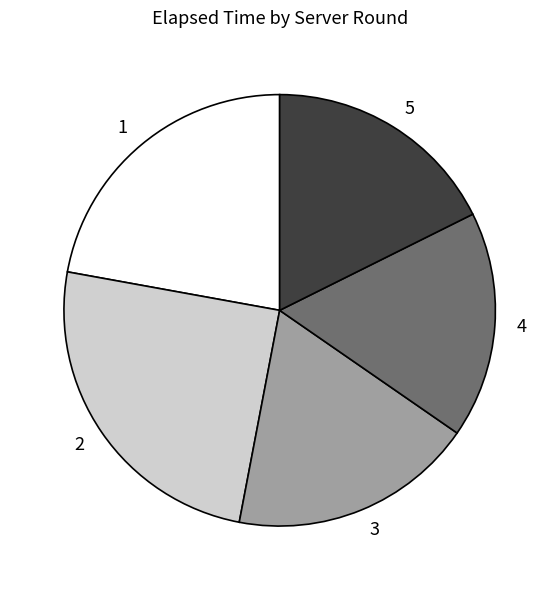

Which has a higher value, 4 or 3?

3